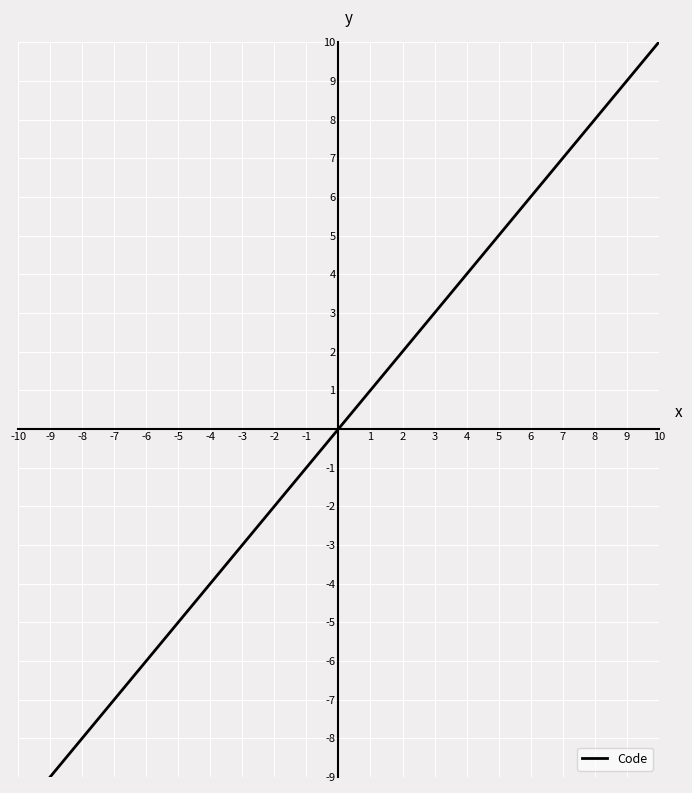

What is the difference between the maximum and minimum values?

19